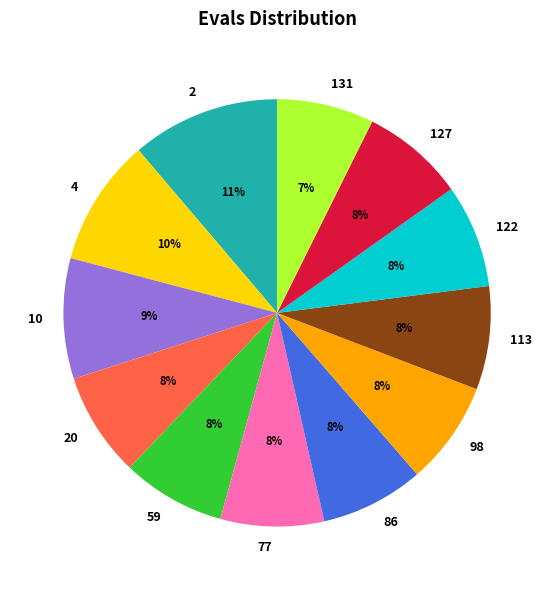

Is the sum of 4 and 98 greater than half?

No